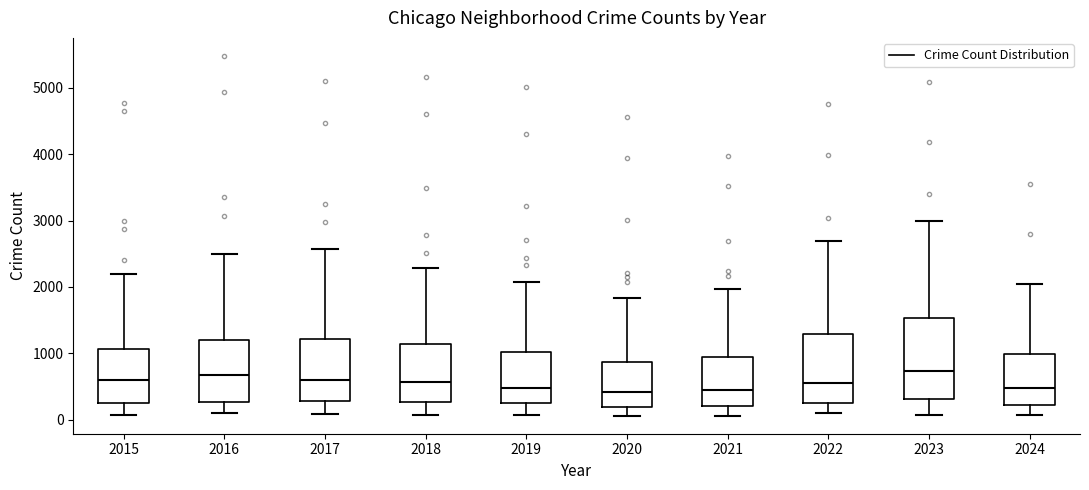

Which box is the tallest, from its lower edge to its upper edge?

2023